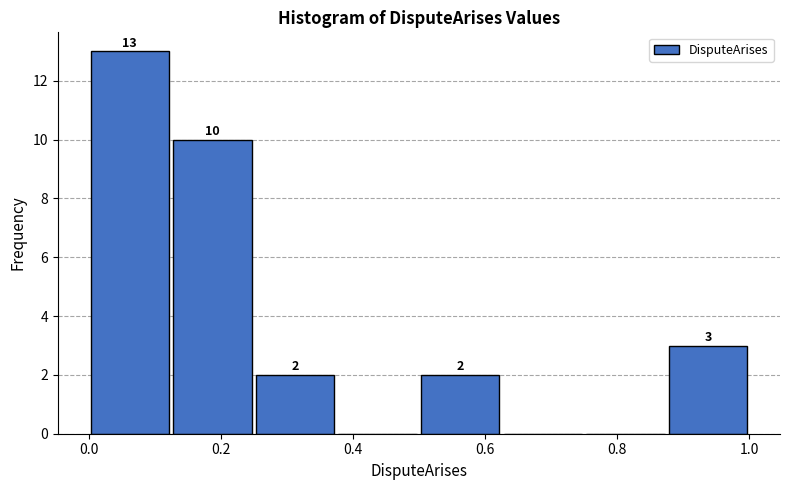

Over which range of the x-axis is the bar tallest?

0.000 to 0.125